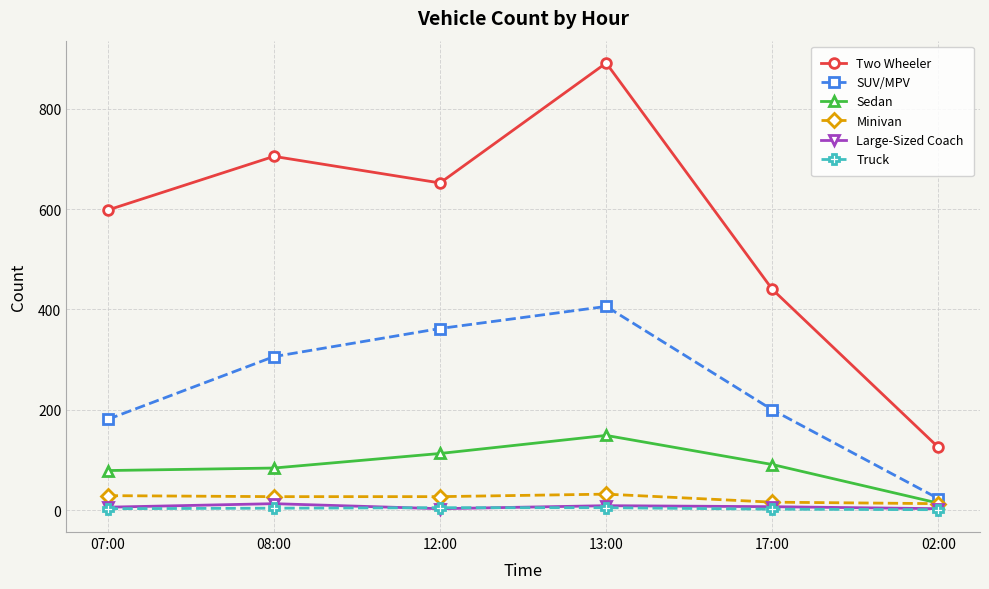

What are all the series names shown in the legend?

Two Wheeler, SUV/MPV, Sedan, Minivan, Large-Sized Coach, Truck